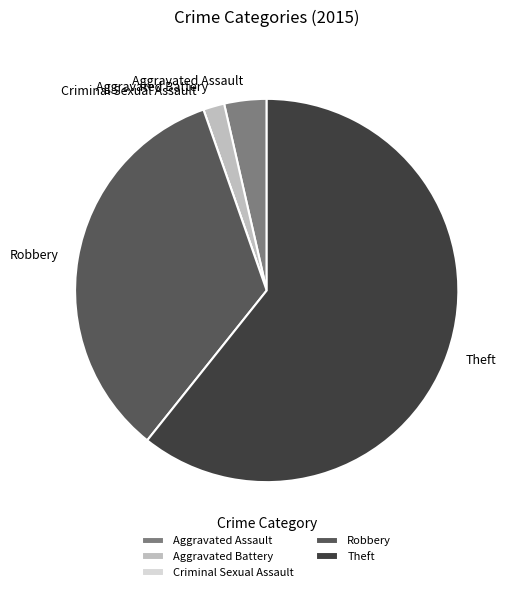

What is the majority slice?

Theft